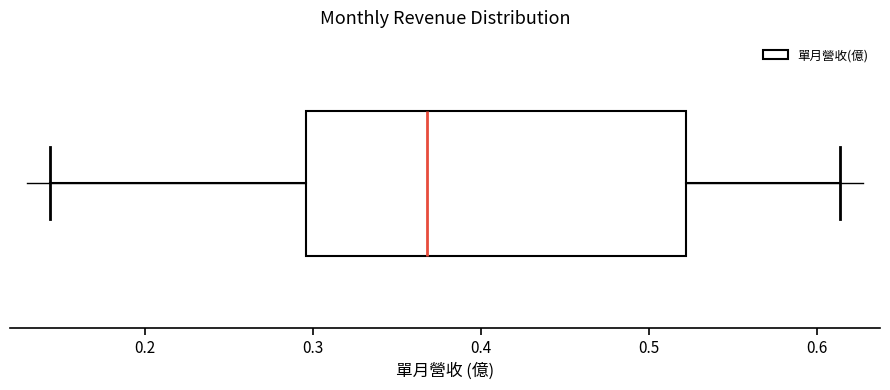

Transcribe this box plot: give where the median line is, the range the box spans, and where the two whiskers end, as read against the x-axis. The values are not printed on the chart, so give them approximately, as read against the axis.

median 0.37, box 0.30 to 0.52, whiskers 0.14 to 0.61